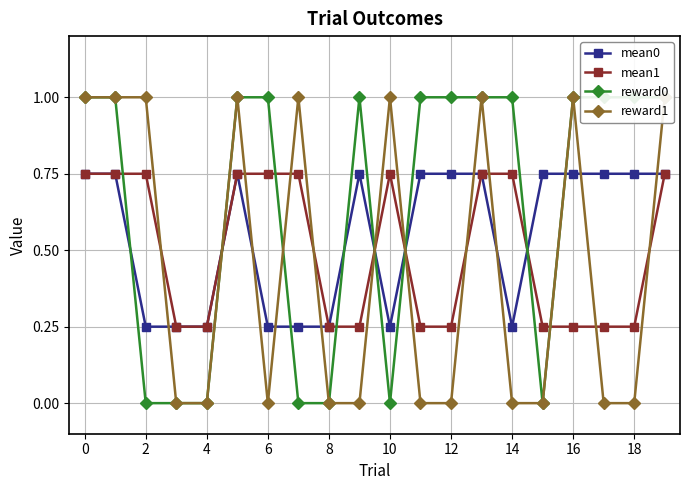

True or false: mean0 has a value of 0.3 at 12.

False